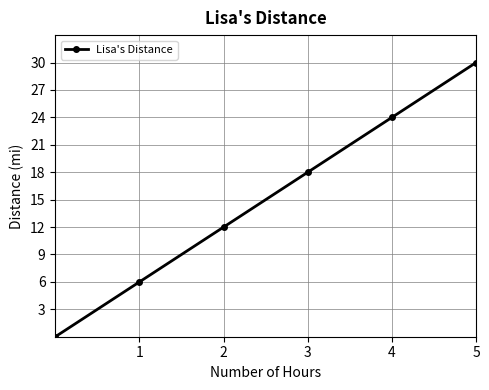

How many lines are shown in the chart?

1